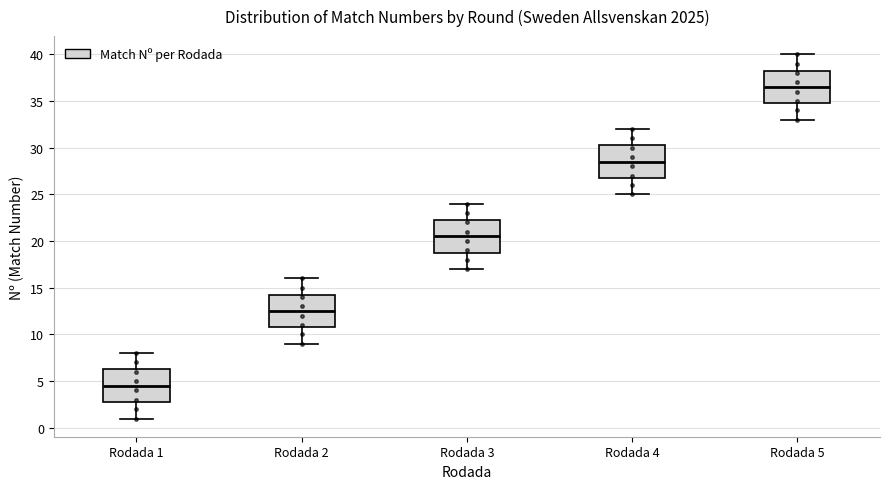

Reading left to right, read every box against the y-axis: the position of its median line, the range the box covers, and the ends of its whiskers. The values are not printed on the chart, so give them approximately, as read against the axis.

Rodada 1: median 4.5, box 3.0 to 6.5, whiskers 1.0 to 8.0
Rodada 2: median 12.5, box 11.0 to 14.5, whiskers 9.0 to 16.0
Rodada 3: median 20.5, box 19.0 to 22.5, whiskers 17.0 to 24.0
Rodada 4: median 28.5, box 27.0 to 30.5, whiskers 25.0 to 32.0
Rodada 5: median 36.5, box 35.0 to 38.5, whiskers 33.0 to 40.0